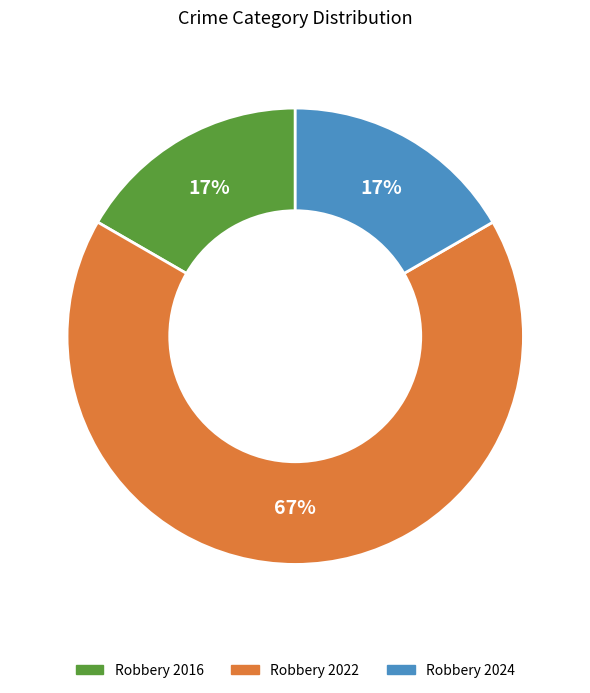

Is the sum of Robbery 2016 and Robbery 2022 greater than half?

Yes